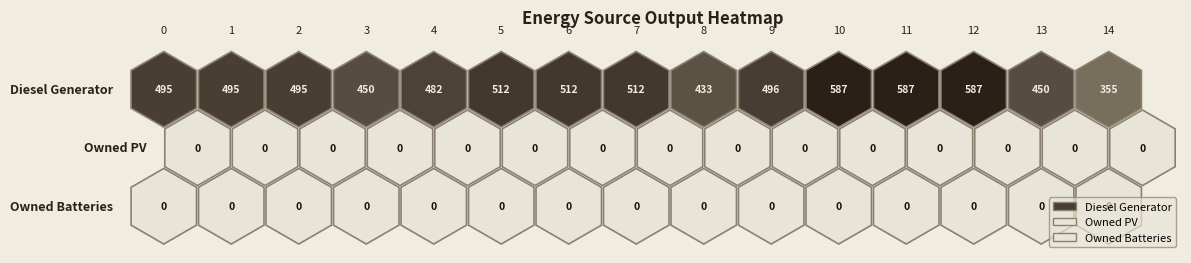

At how many categories does at least one series exceed 192?

15